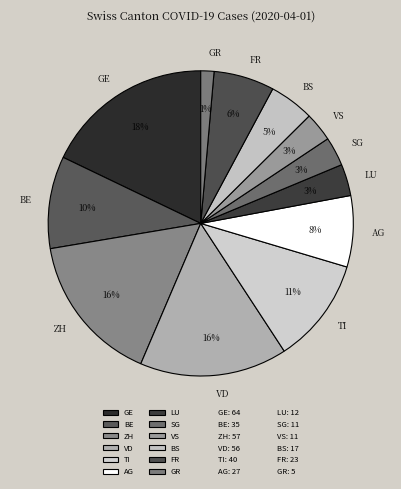

What is the smallest slice in the pie chart?

GR